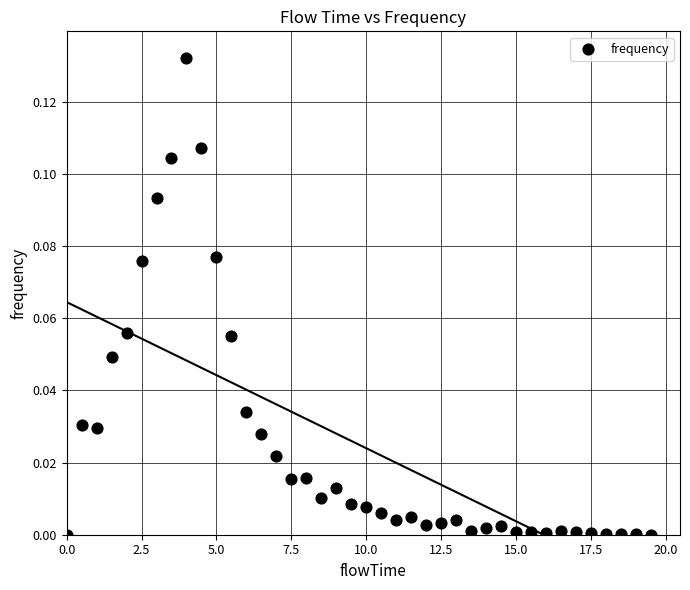

What is the range of X values (max minus min)?

19.5